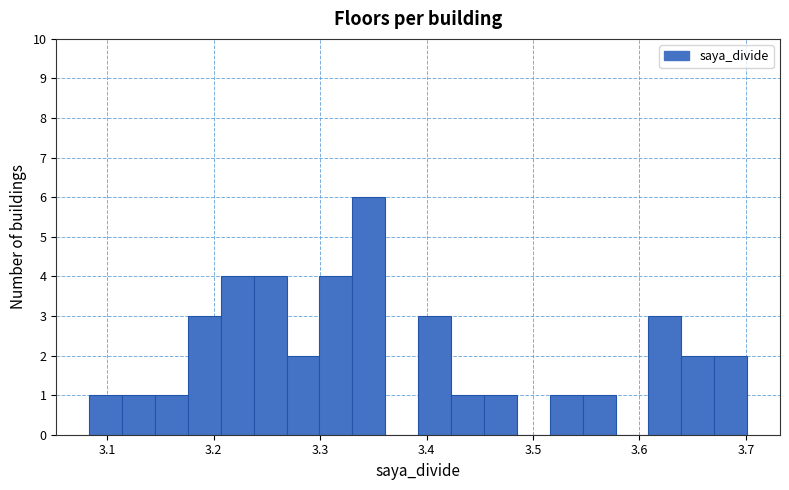

Read against the x-axis, roughly where is the centre of the tallest bar?

3.35